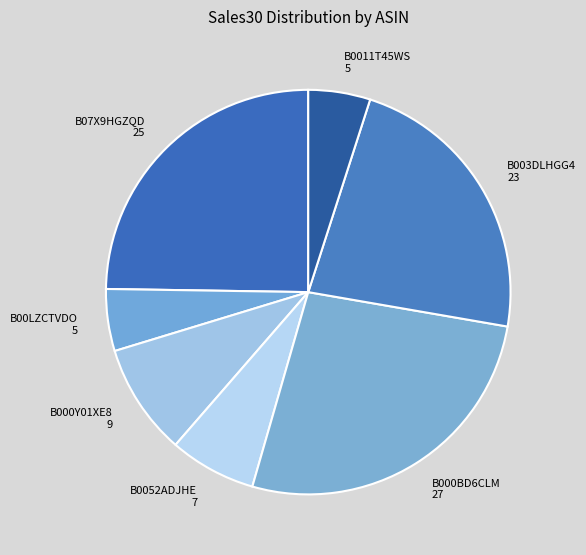

How many slices are in this pie chart?

7